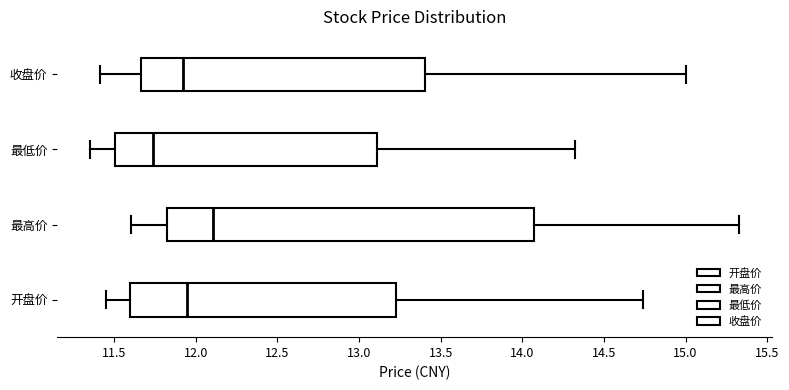

Which box's median line is the furthest to the left?

最低价